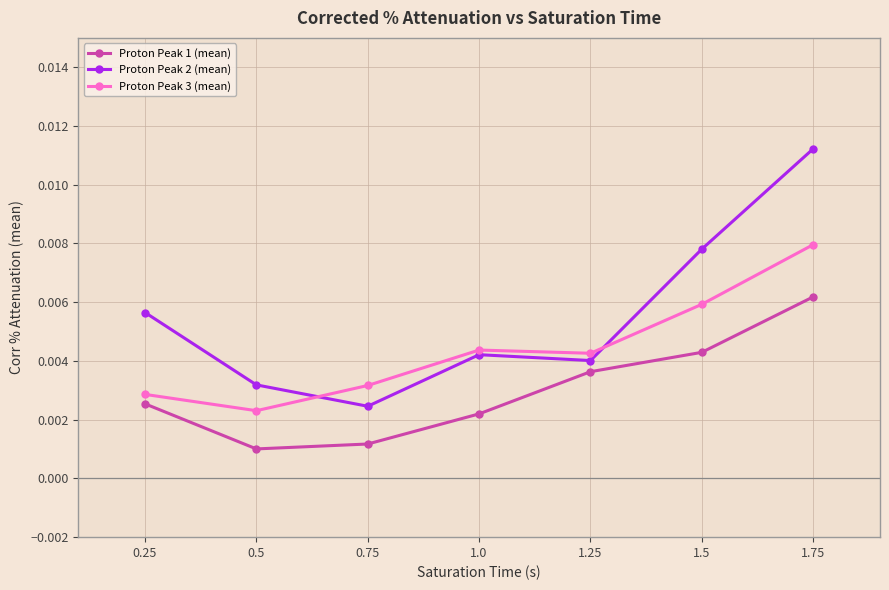

Does the chart display data point markers on the line(s)?

Yes